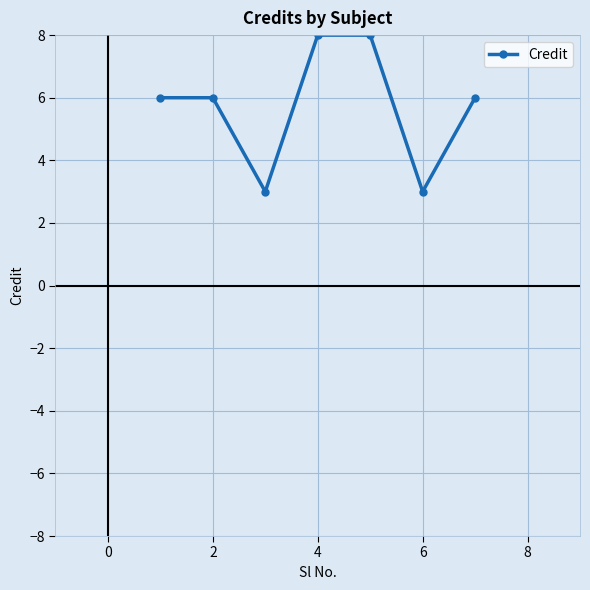

How many lines are shown in the chart?

1